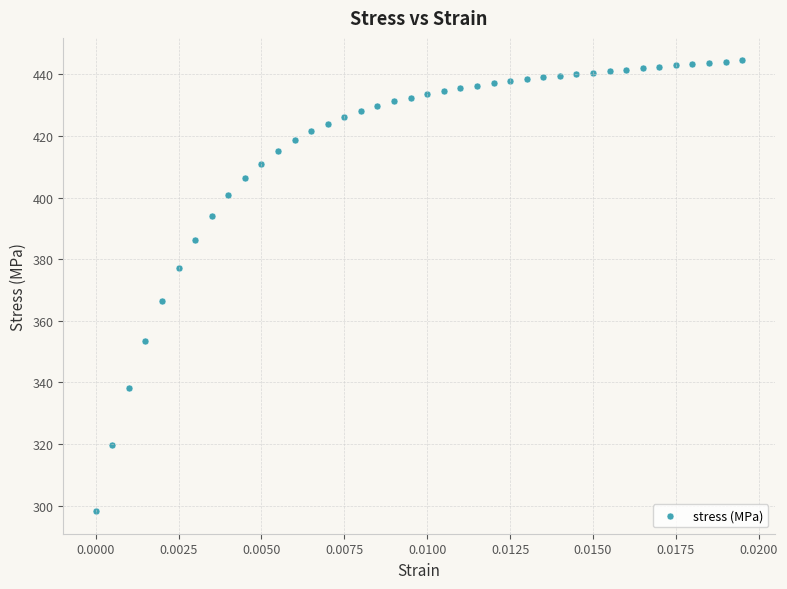

What is the range of Y values (max minus min)?

146.3